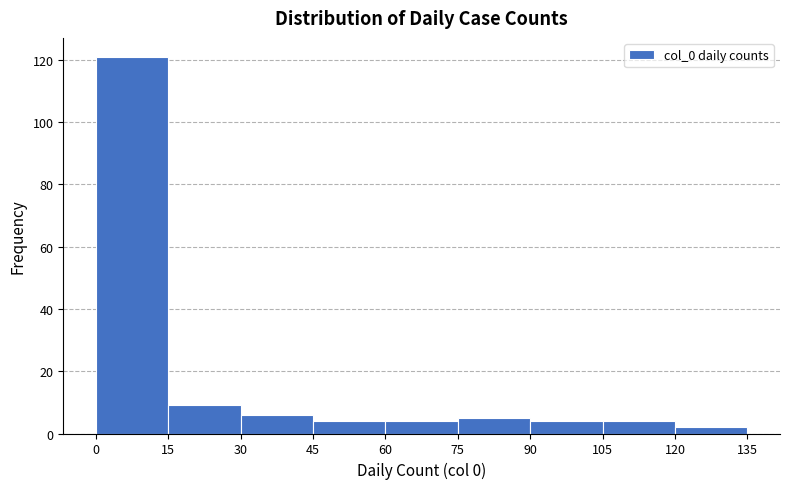

How tall is the bar that spans 45 to 60 on the x-axis? The values are not printed on the chart, so give them approximately, as read against the axis.

4